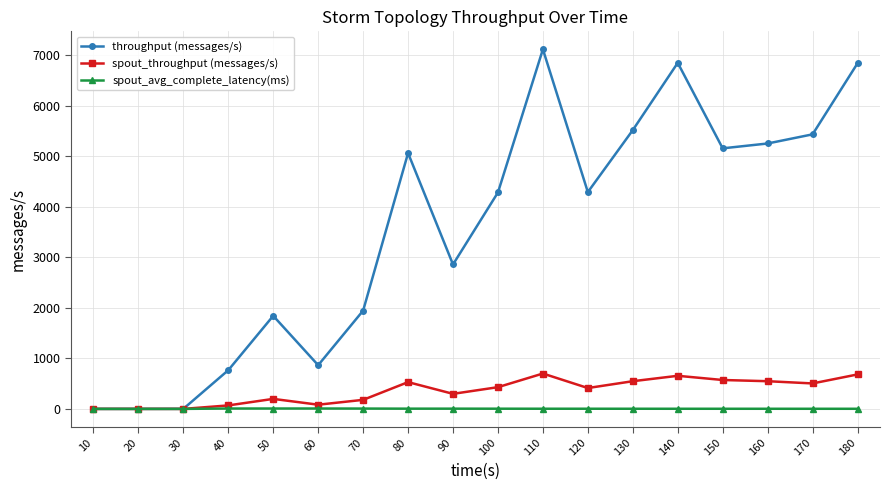

At how many categories does at least one series exceed 1328?

13